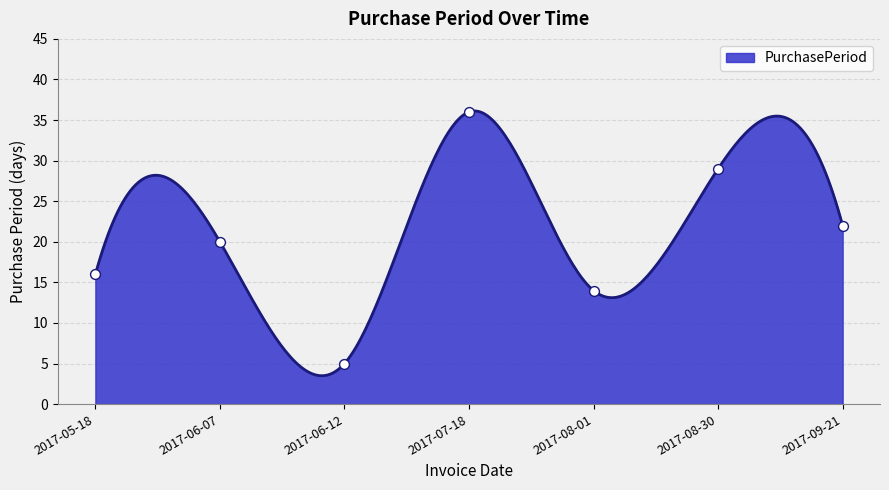

What is the ratio of the value at 2017-09-21 to the value at 2017-05-18?

1.4